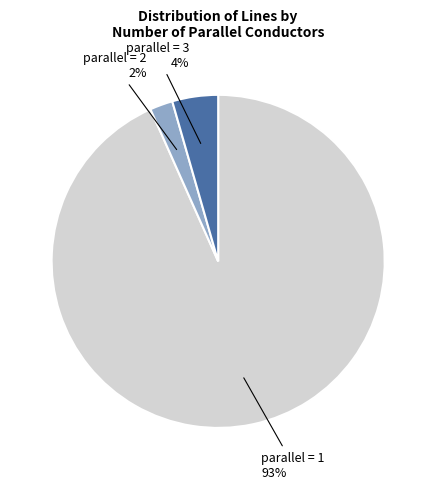

Is there a majority slice in this chart?

Yes